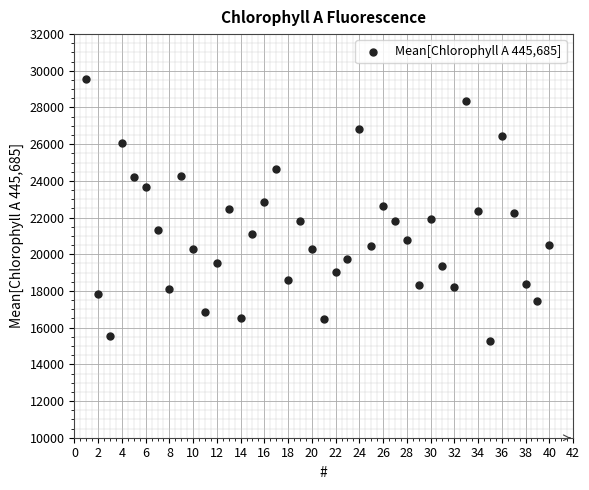

What is the range of X values (max minus min)?

39